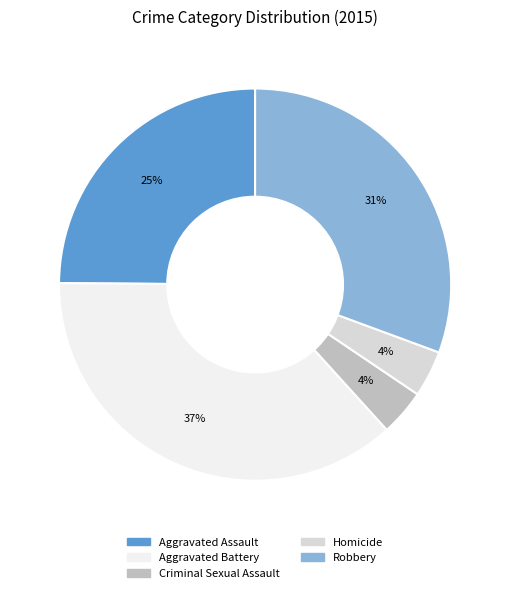

Is it true that Robbery is 31% of the pie?

True